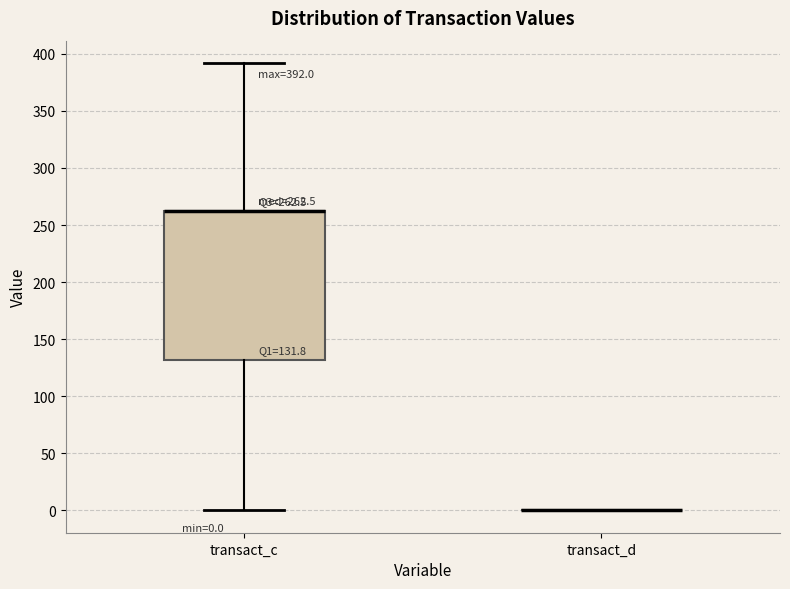

Comparing the boxes themselves (not the whiskers), which one is the tallest?

transact_c